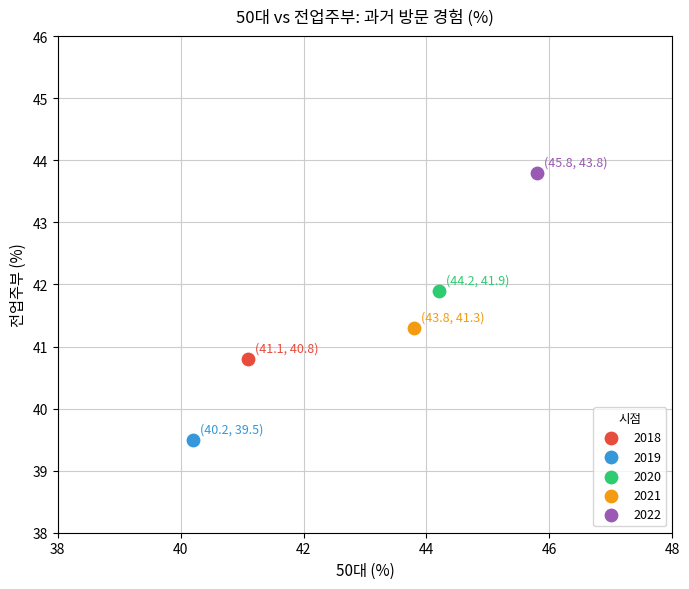

What are all the series names shown in the legend?

2018, 2019, 2020, 2021, 2022